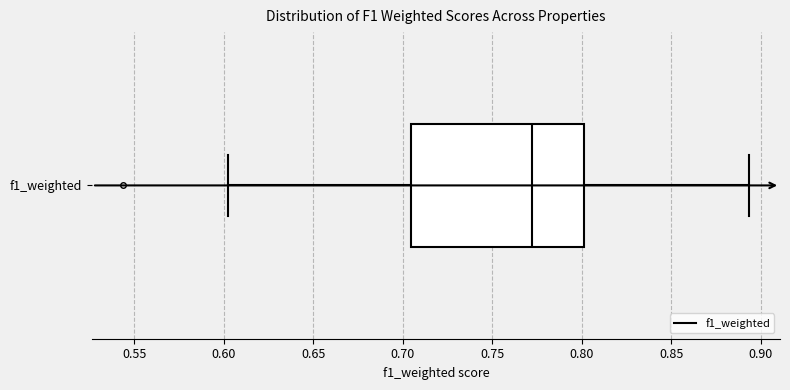

Transcribe this box plot: give where the median line is, the range the box spans, and where the two whiskers end, as read against the x-axis. The values are not printed on the chart, so give them approximately, as read against the axis.

median 0.770, box 0.705 to 0.800, whiskers 0.605 to 0.895